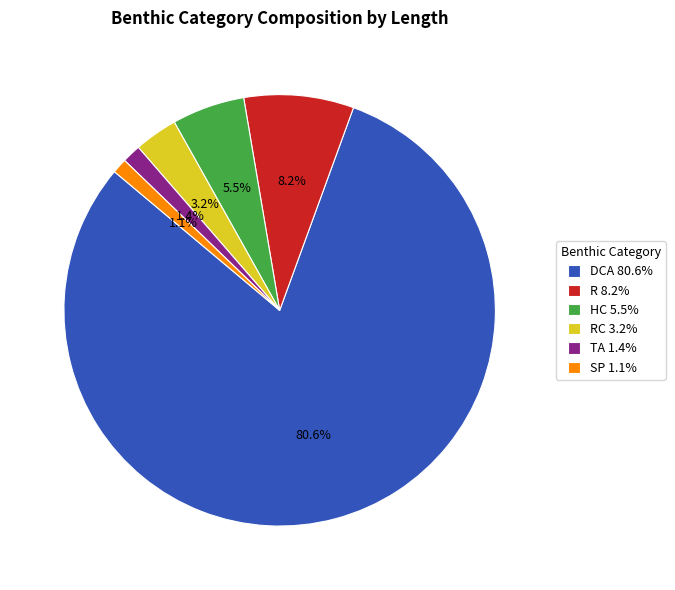

Between R 8.2% and DCA 80.6%, which is larger?

DCA 80.6%